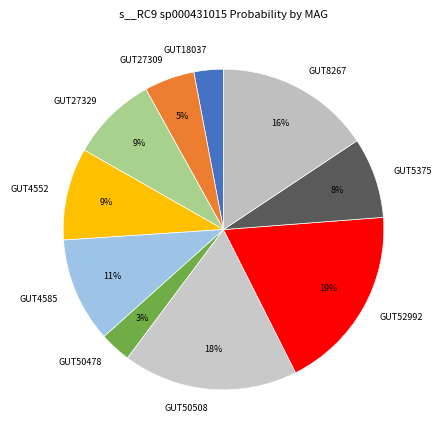

Is there any slice that represents more than half of the pie?

No